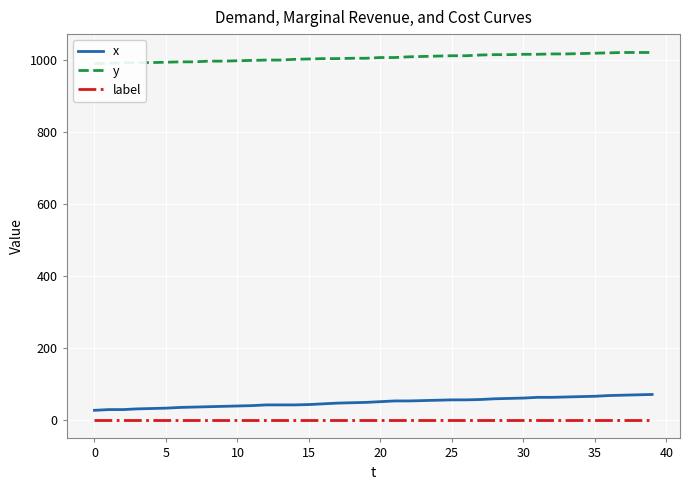

True or false: x and label cross at least once.

False